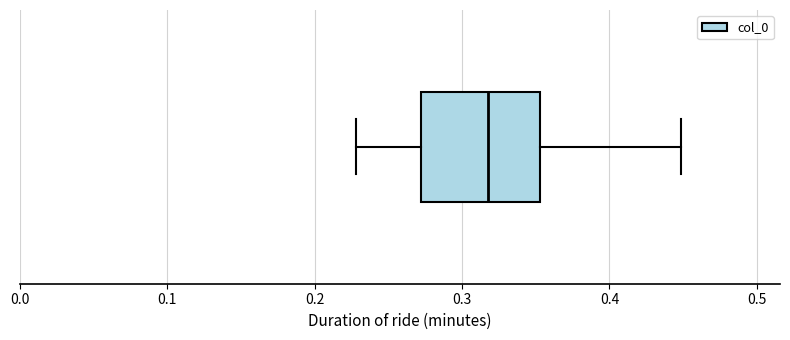

Transcribe this box plot: give where the median line is, the range the box spans, and where the two whiskers end, as read against the x-axis. The values are not printed on the chart, so give them approximately, as read against the axis.

median 0.32, box 0.27 to 0.35, whiskers 0.23 to 0.45